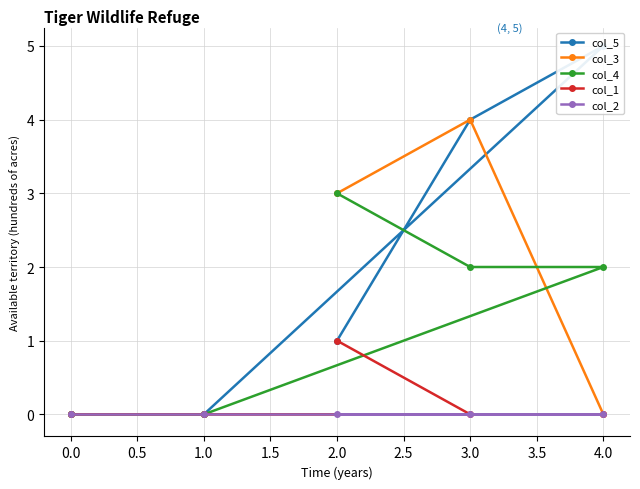

What is the sum of all col_4 values?

7